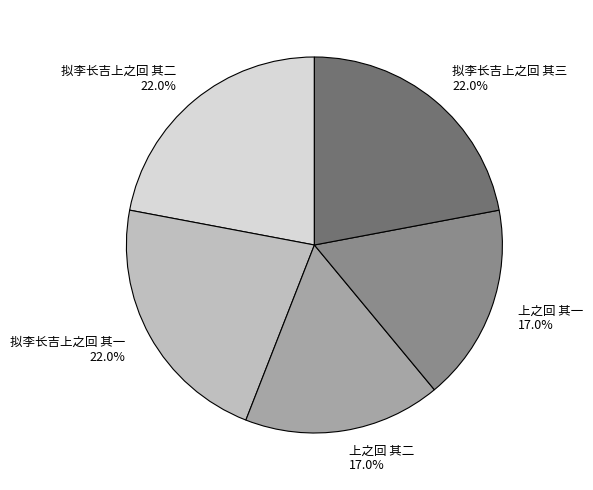

To the nearest percent, what portion does 上之回 其二 represent?

17%